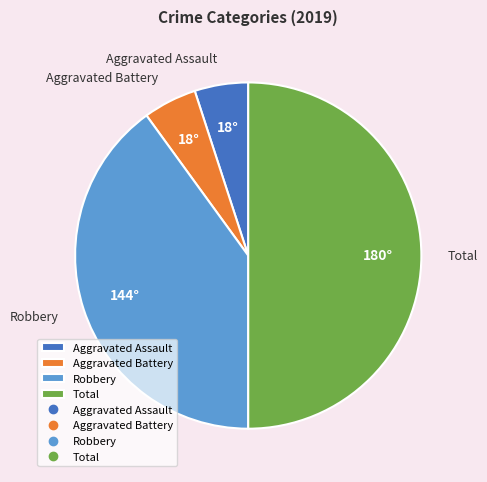

Is Aggravated Battery the majority of the pie?

No